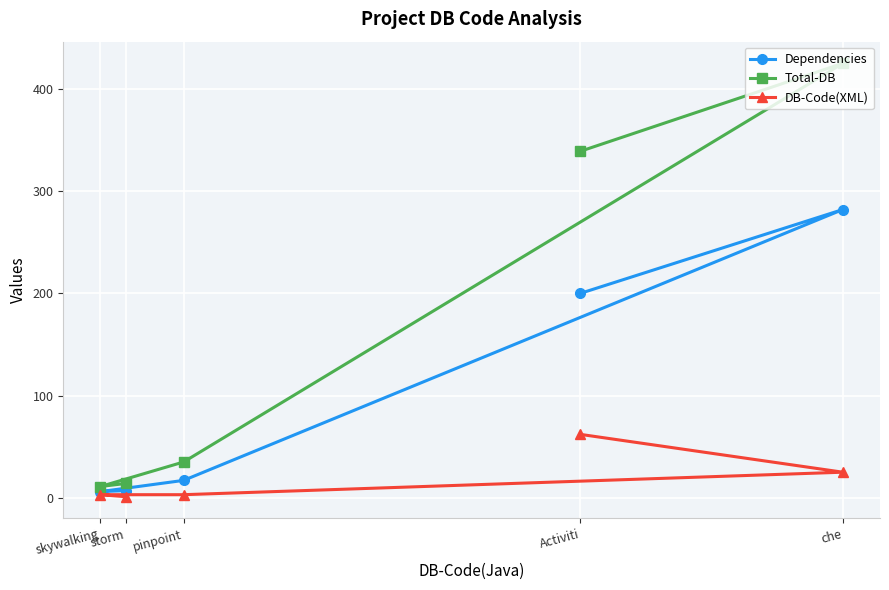

What position from the left is che?

5